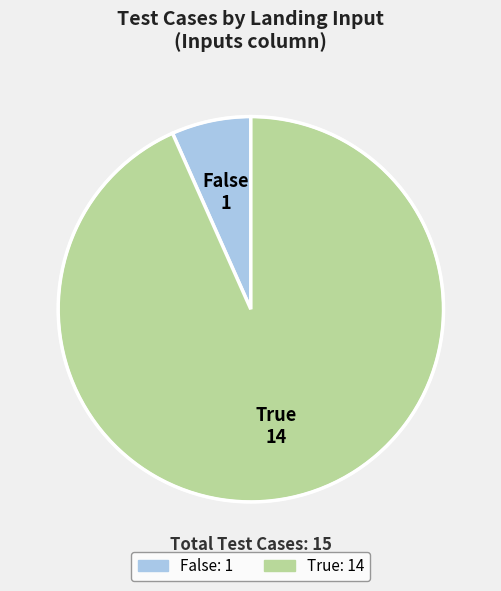

True or false: False accounts for 15% of the total.

False